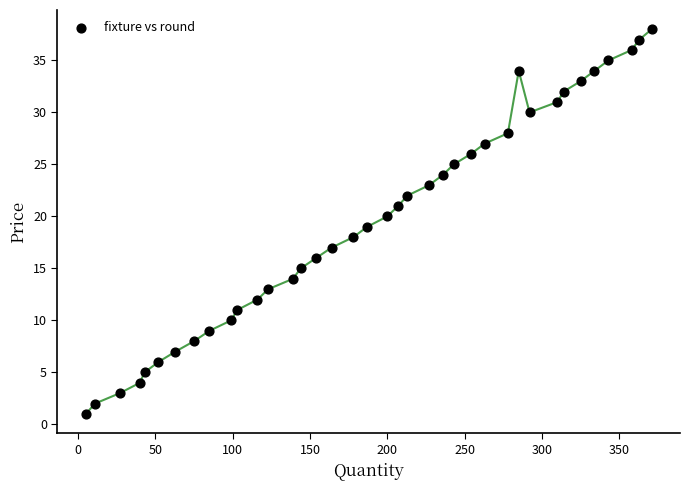

What is the range of Y values (max minus min)?

37